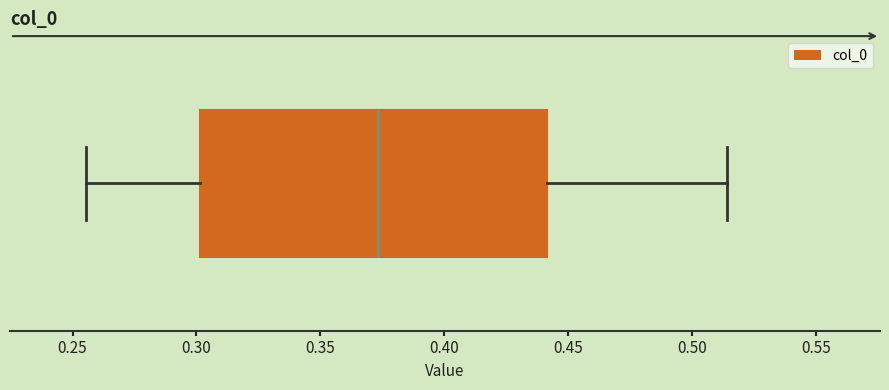

Where does the median line of the box sit on the x-axis? The values are not printed on the chart, so give them approximately, as read against the axis.

0.375